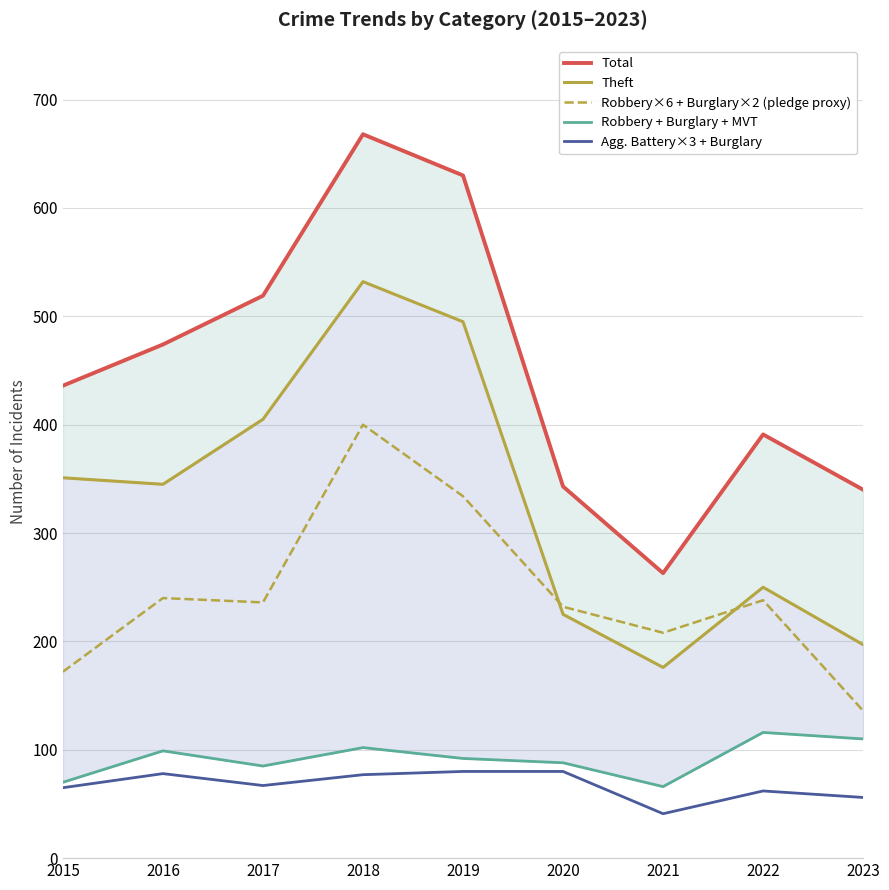

What is the difference between the maximum and minimum values in the Robbery×6 + Burglary×2 (pledge proxy) series?

264